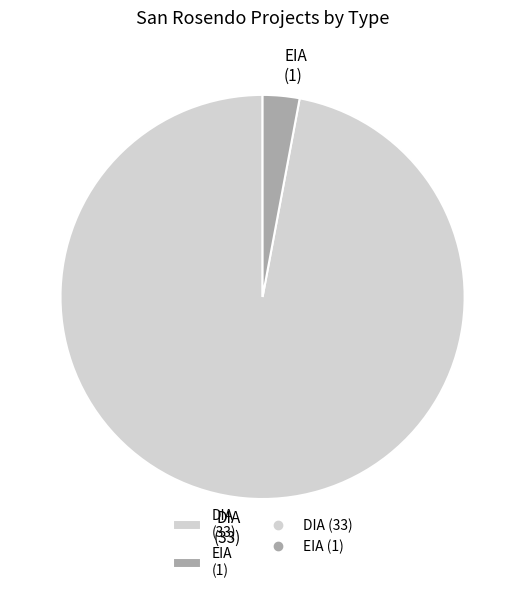

The DIA slice represents 97% of the pie. True or false?

True